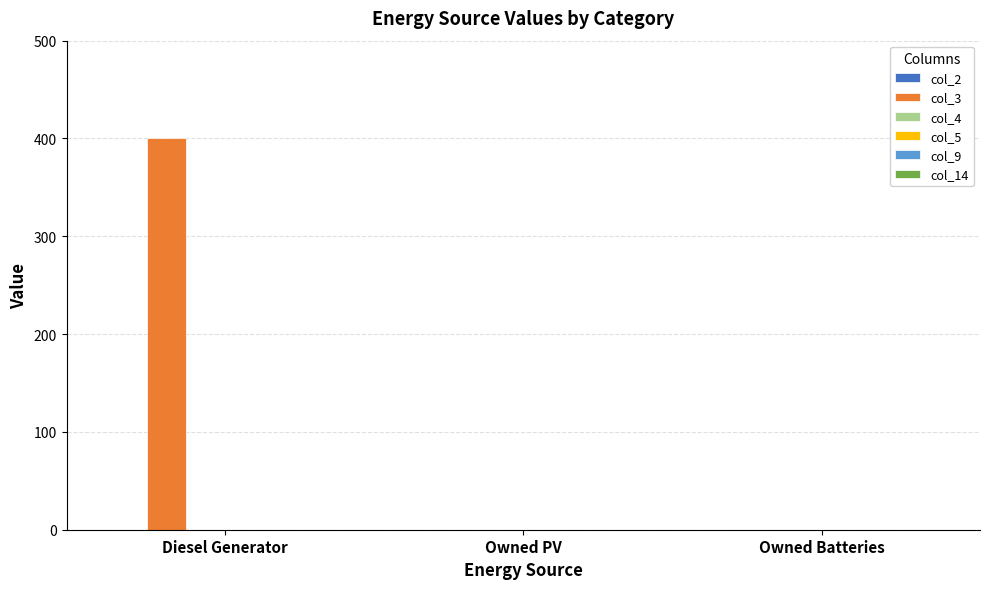

The value at Owned Batteries is 0. True or false?

True